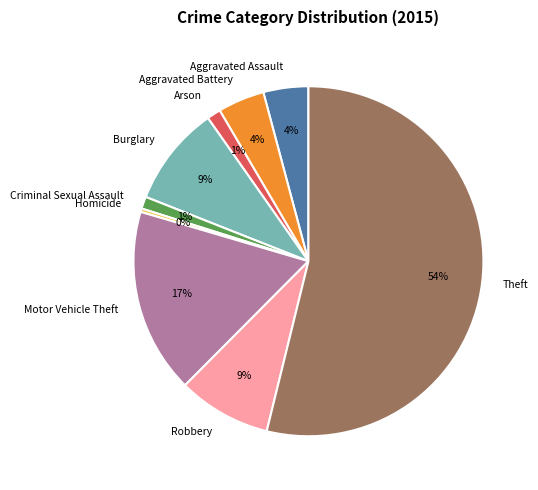

Does Theft represent more than half of the total?

Yes